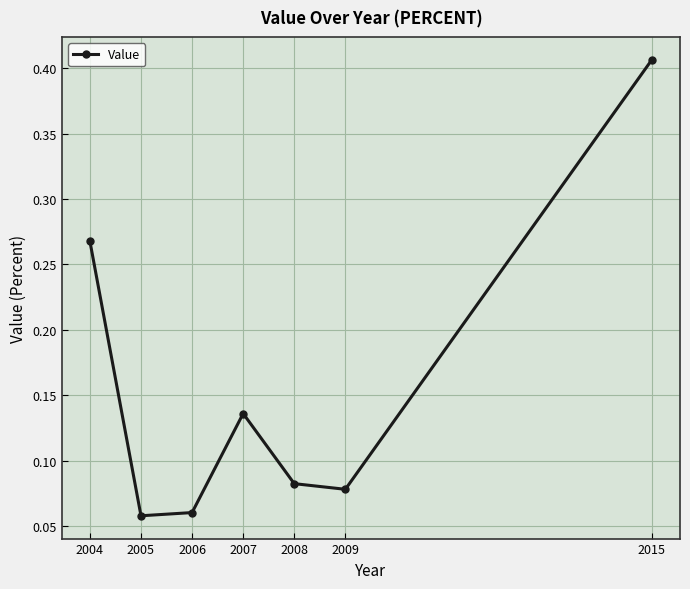

True or false: there are more than 1 points higher than both neighbors.

False